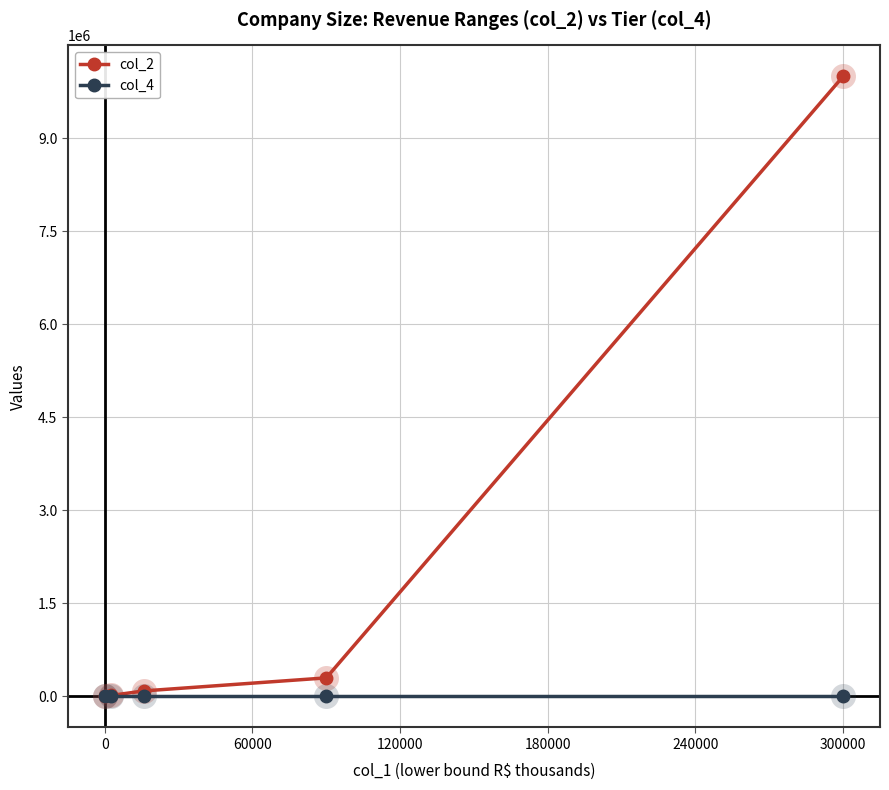

What is the greatest value displayed?

9999999